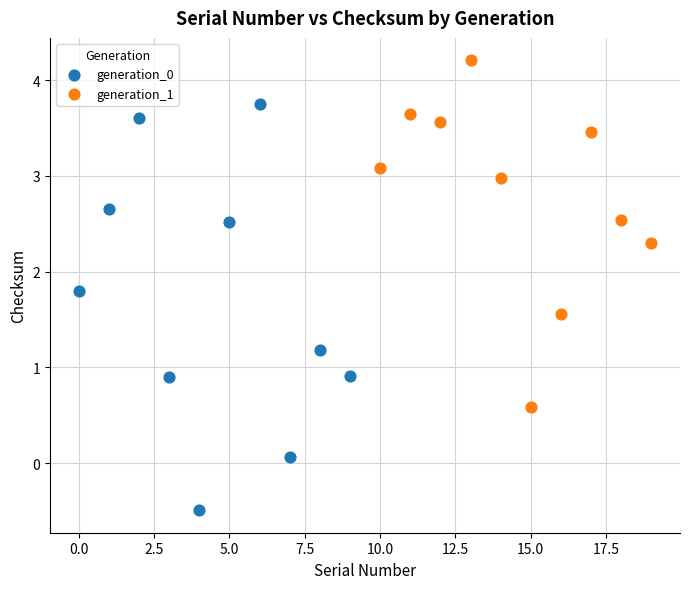

Which series has the largest Y range (max minus min)?

generation_0